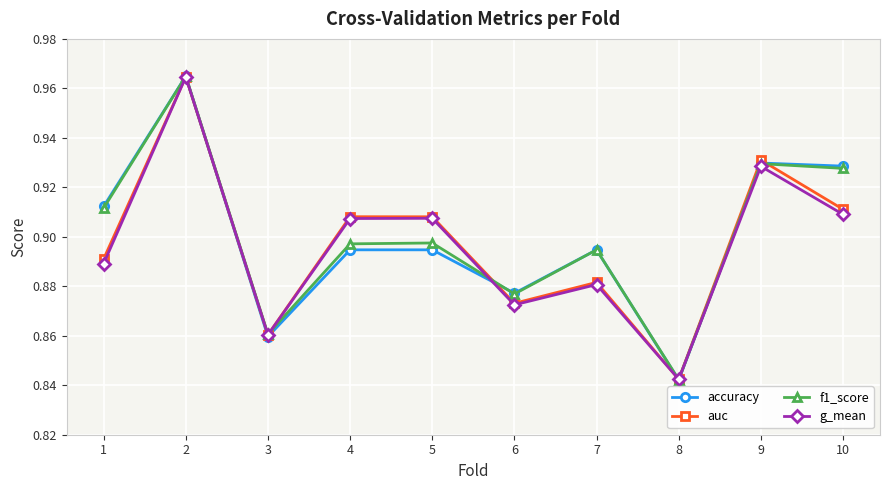

In f1_score, how many points are lower than both neighbors (excluding endpoints)?

3